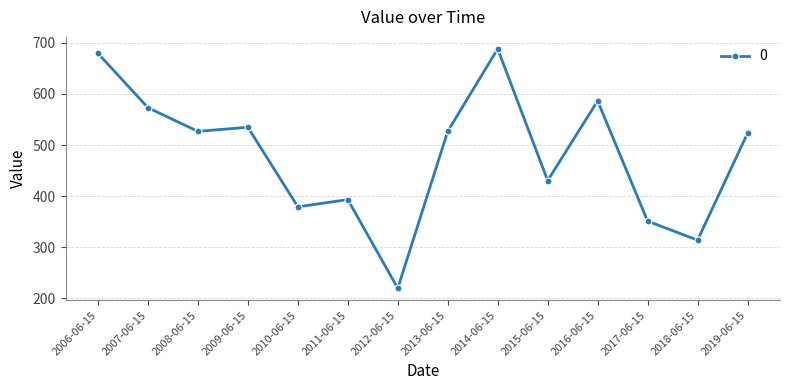

What is the smallest value displayed?

219.7